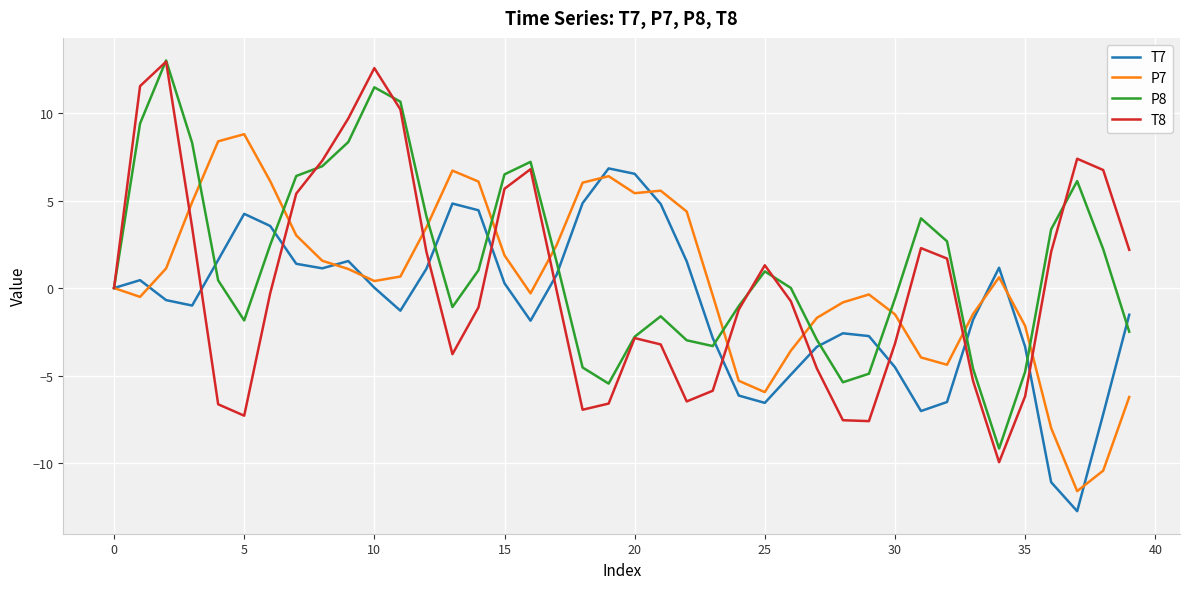

What is the minimum value shown in the chart?

-12.8